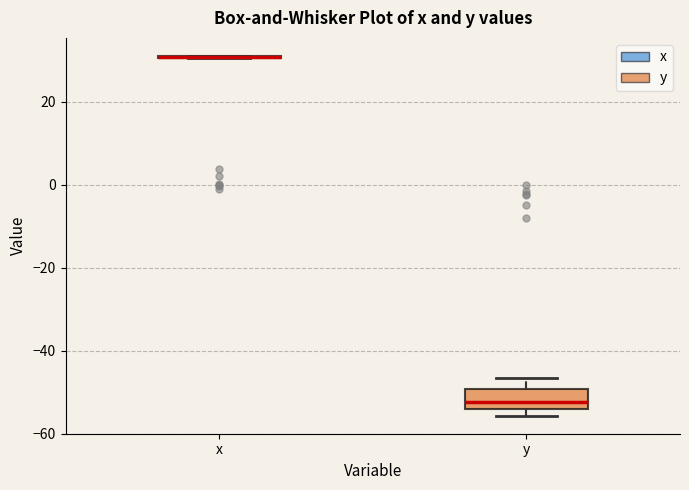

Reading left to right, read every box against the y-axis: the position of its median line, the range the box covers, and the ends of its whiskers. The values are not printed on the chart, so give them approximately, as read against the axis.

x: box collapsed to a line at 30, whiskers 30 to 32
y: median -52, box -54 to -50, whiskers -56 to -46